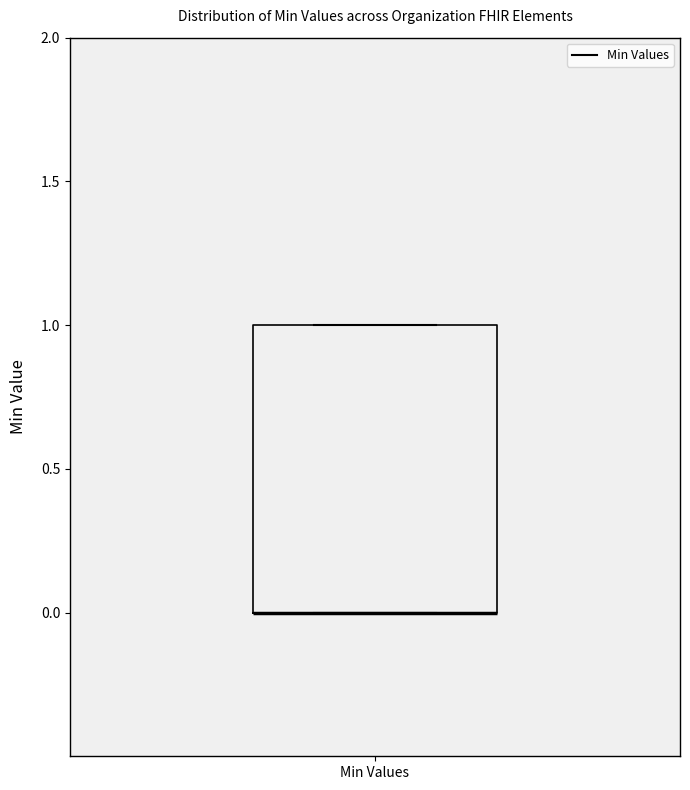

Where is the lower edge of the box for Min Values on the y-axis? The values are not printed on the chart, so give them approximately, as read against the axis.

0